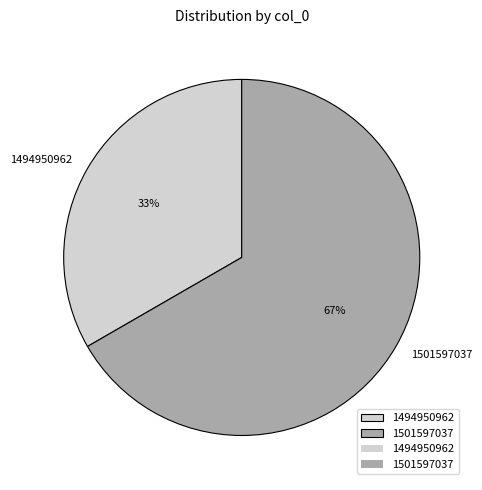

Is it true that 1494950962 is 23% of the pie?

False